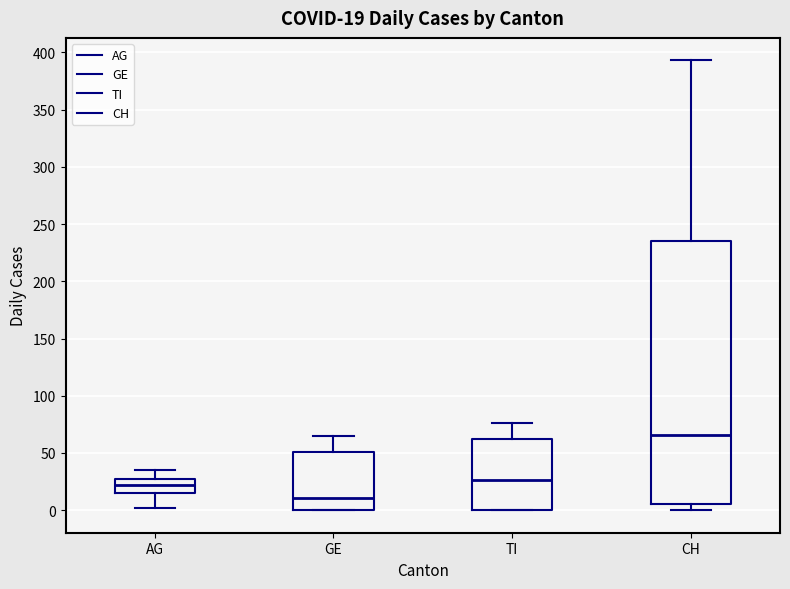

Comparing the boxes themselves (not the whiskers), which one is the tallest?

CH